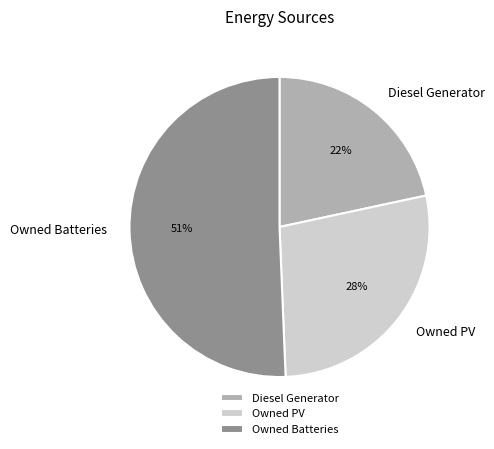

Which category has the biggest portion of the pie?

Owned Batteries